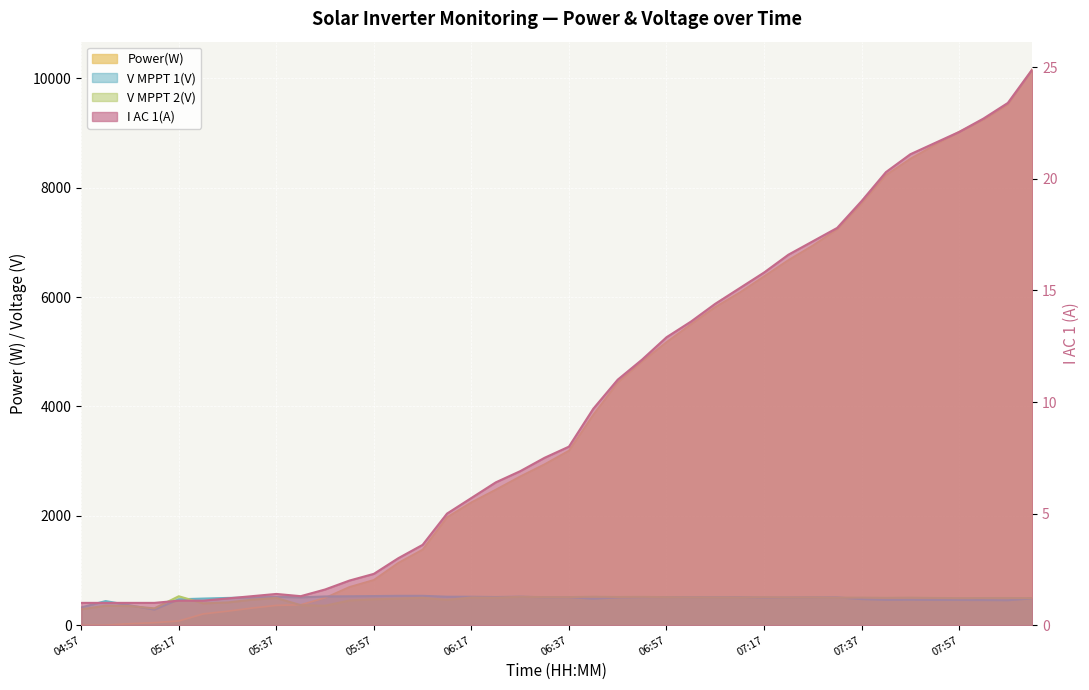

Is the value of V MPPT 2(V) at 08:02 greater than the value of V MPPT 1(V) at 05:37?

No